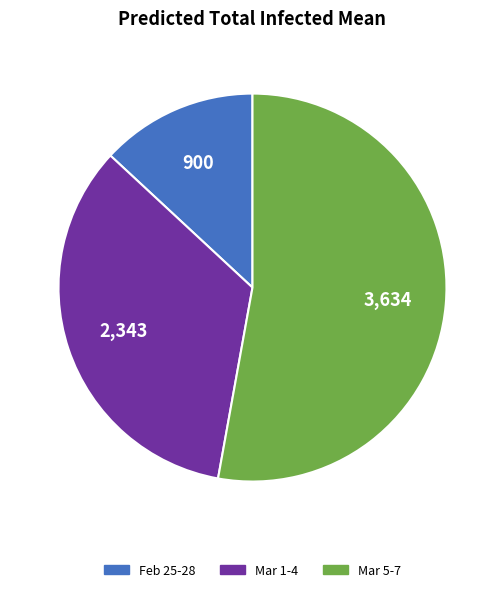

Is there any slice that represents more than half of the pie?

Yes